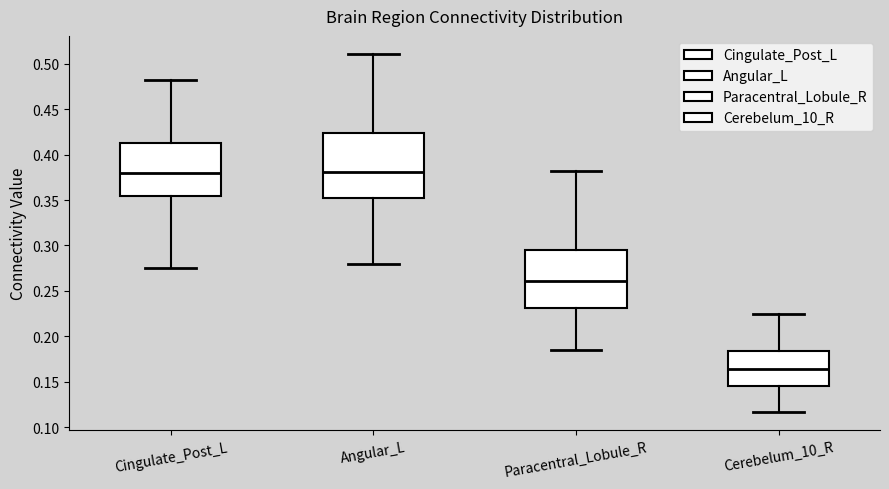

Which box's median line is the lowest?

Cerebelum_10_R